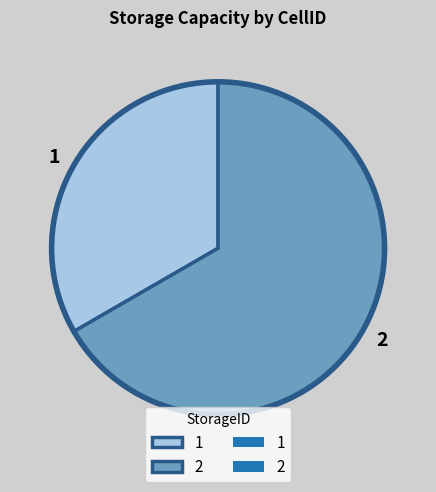

How many slices are in this pie chart?

2